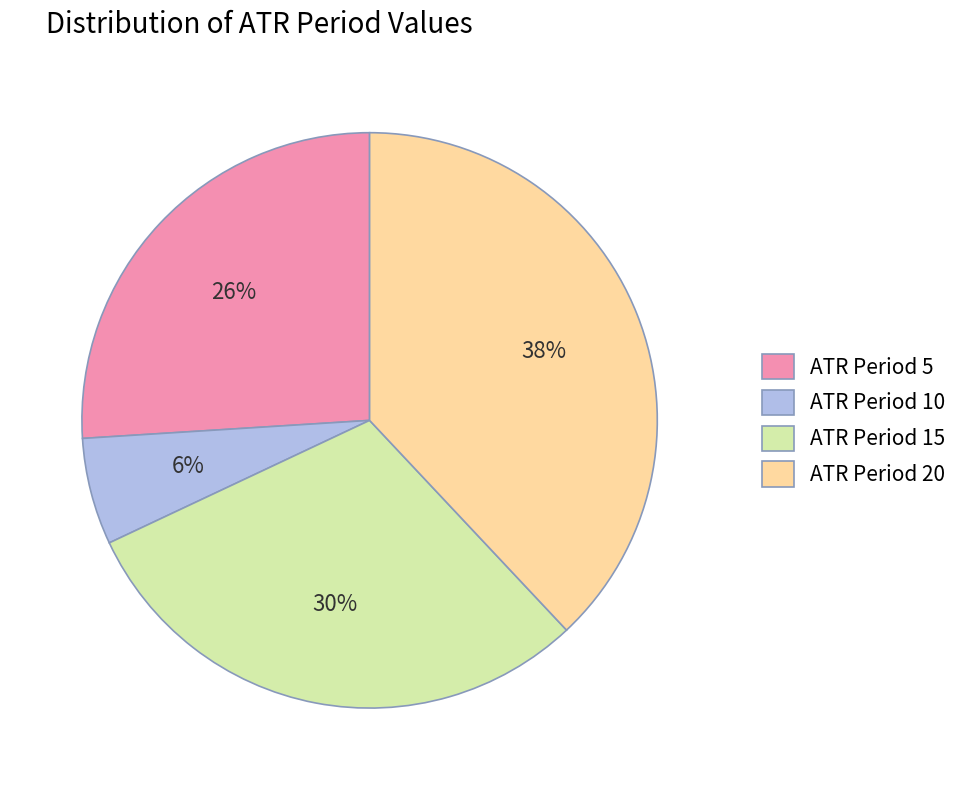

Is it true that ATR Period 15 is 23% of the pie?

False